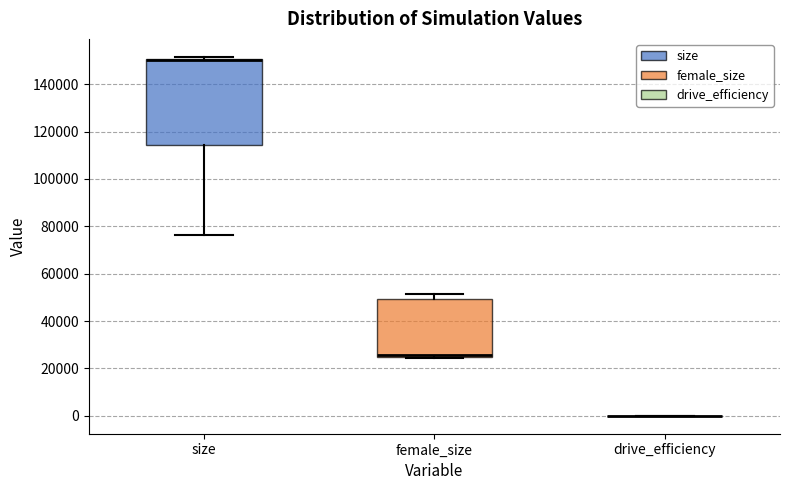

Where is the upper edge of the box for female_size on the y-axis? The values are not printed on the chart, so give them approximately, as read against the axis.

50000